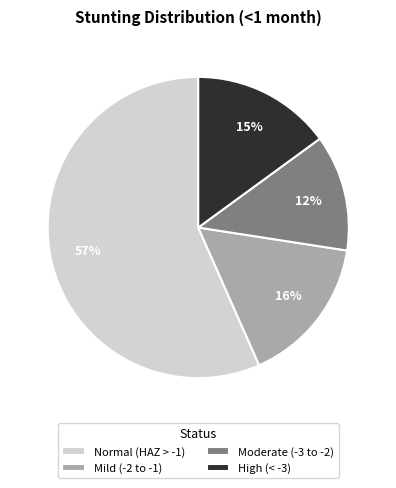

To the nearest percent, what is the average slice percentage?

25%